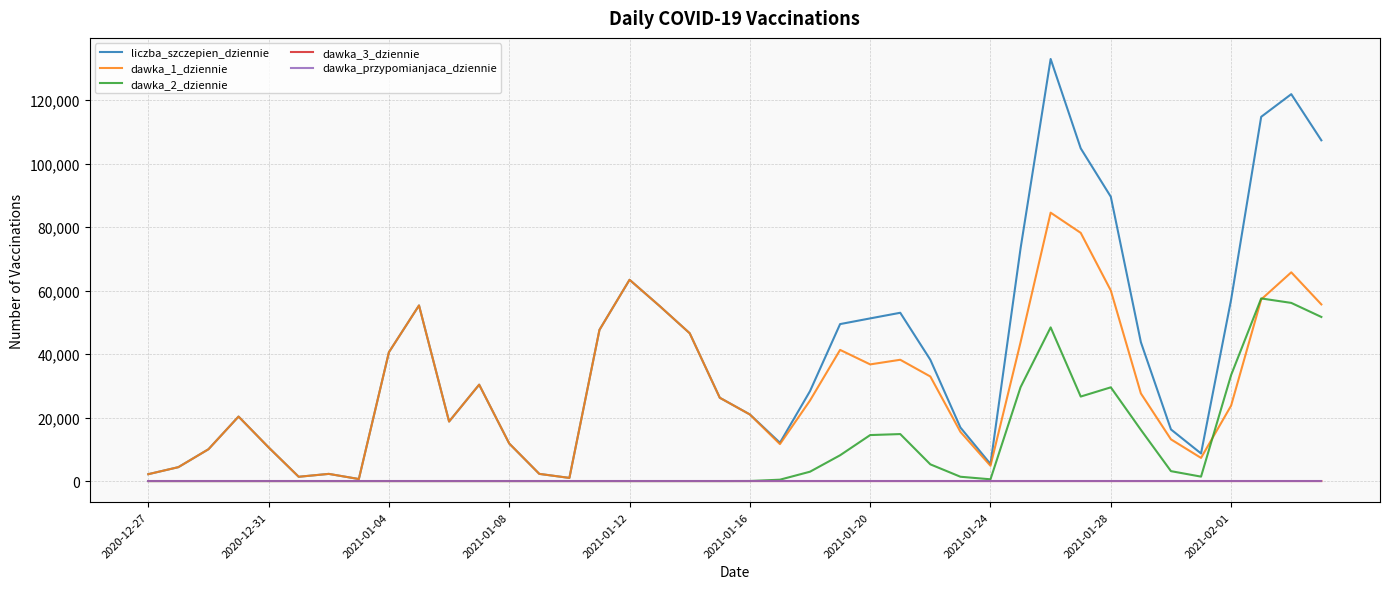

Which series has the widest spread of values?

liczba_szczepien_dziennie